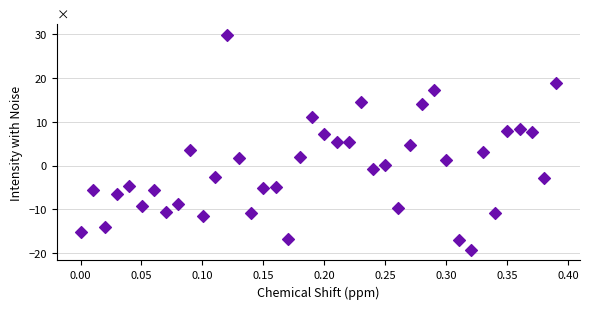

What is the range of Y values (max minus min)?

49.2